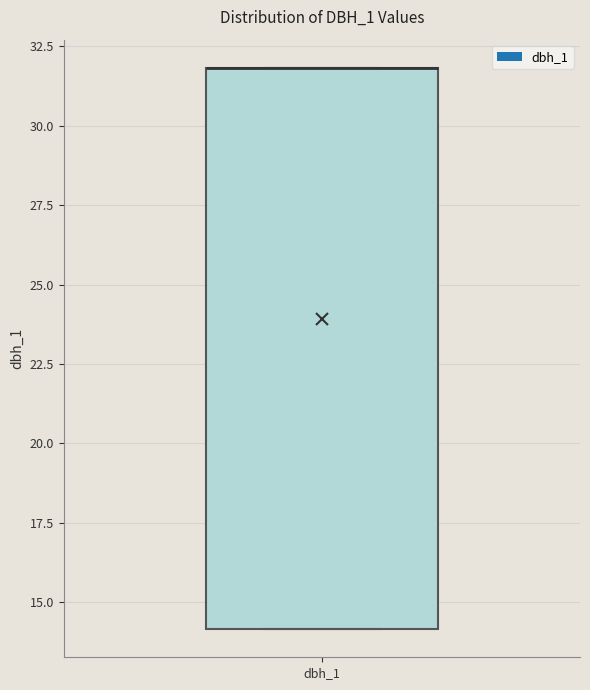

Read this box plot against the y-axis: the position of the median line, the range covered by the box, and the ends of both whiskers. The values are not printed on the chart, so give them approximately, as read against the axis.

median 32 (drawn on the box's upper edge), box 14 to 32, whiskers 14 to 32